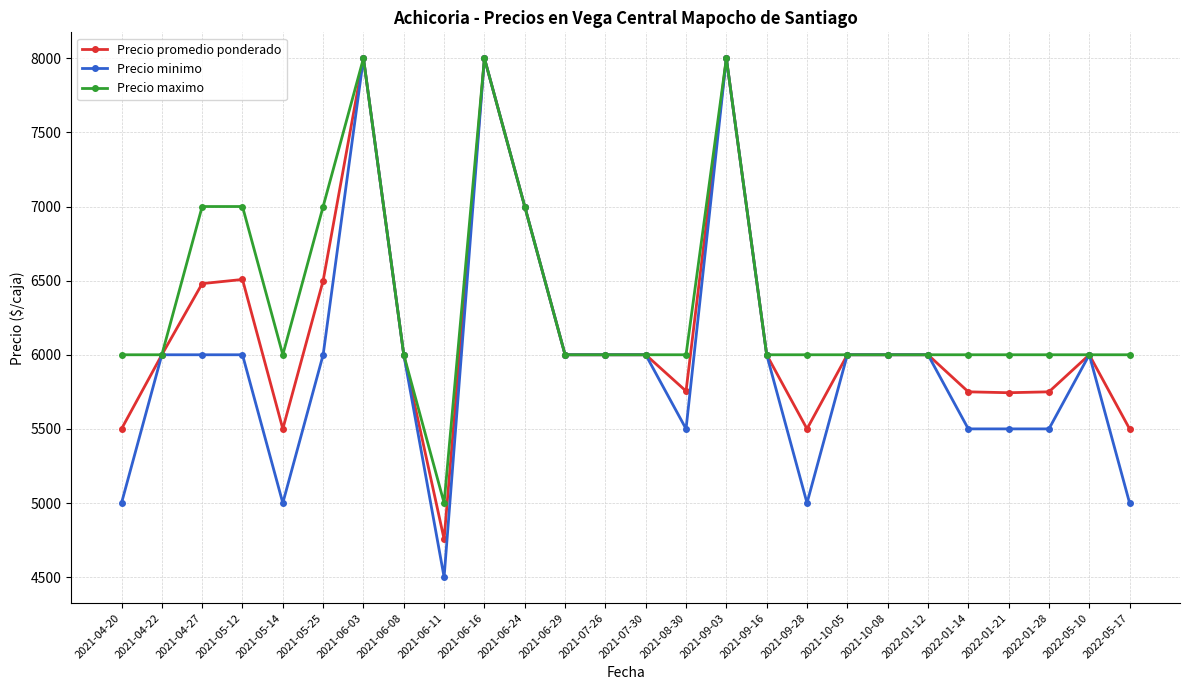

Rank the series by their average value, from lowest to highest.

Precio minimo, Precio promedio ponderado, Precio maximo